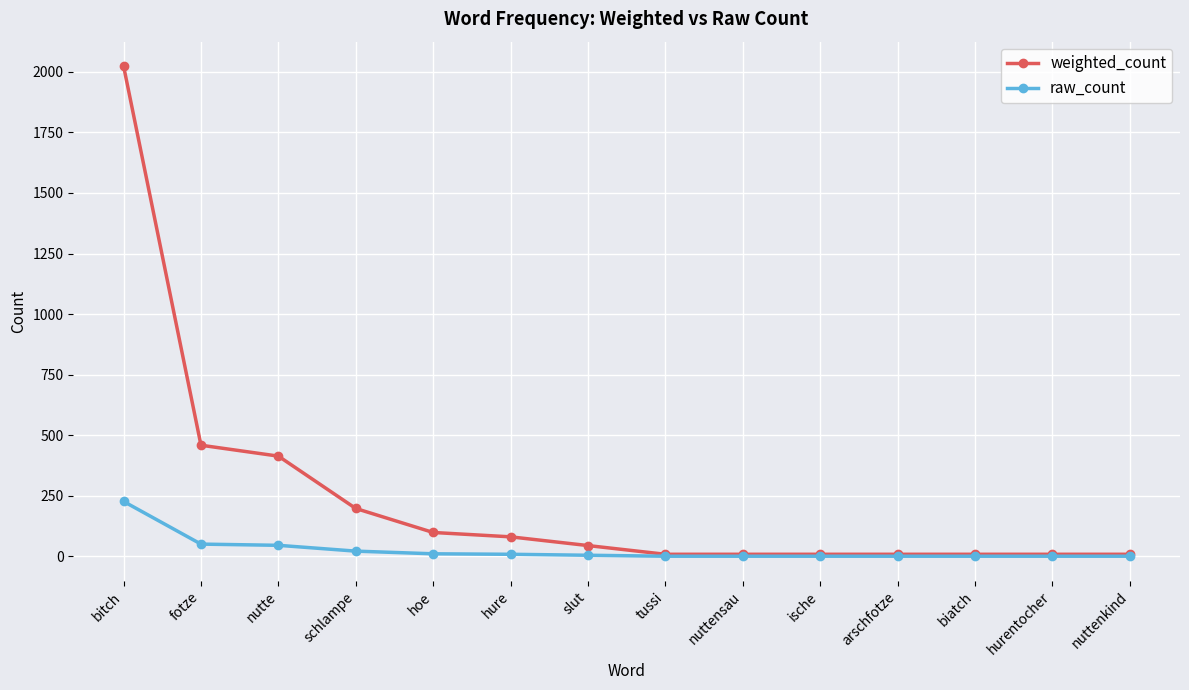

True or false: weighted_count has a value of 198 at schlampe.

True